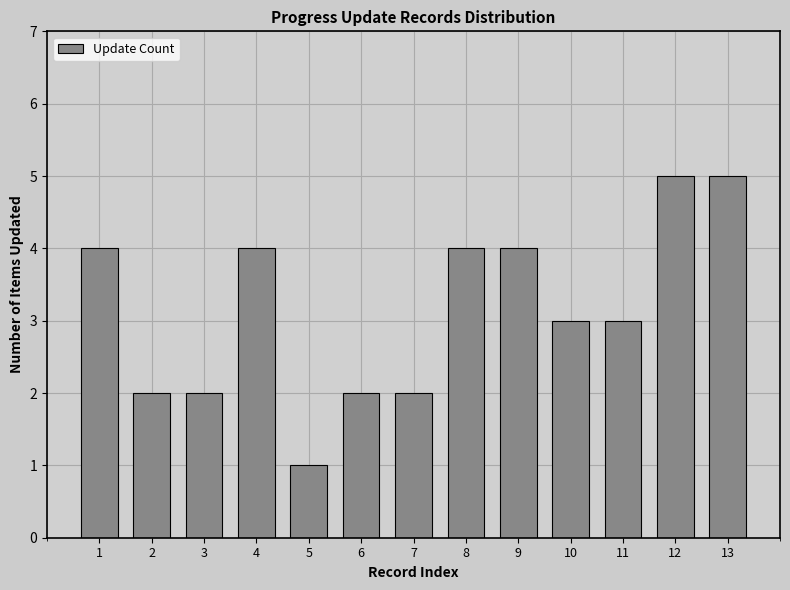

Reading left to right, transcribe all the data shown in this chart.

4	2	2	4	1	2	2	4	4	3	3	5	5